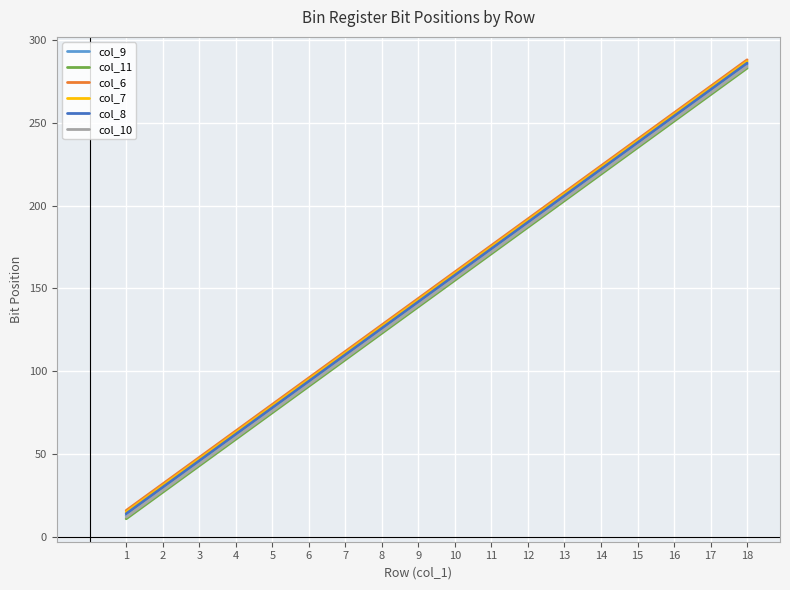

At which category is the sum across all series the highest?

18